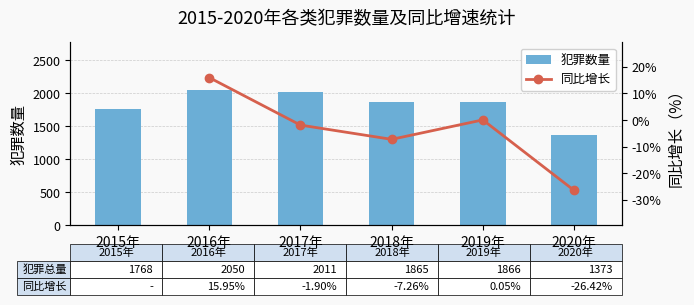

How many data points in 犯罪数量 are less than 1866?

3